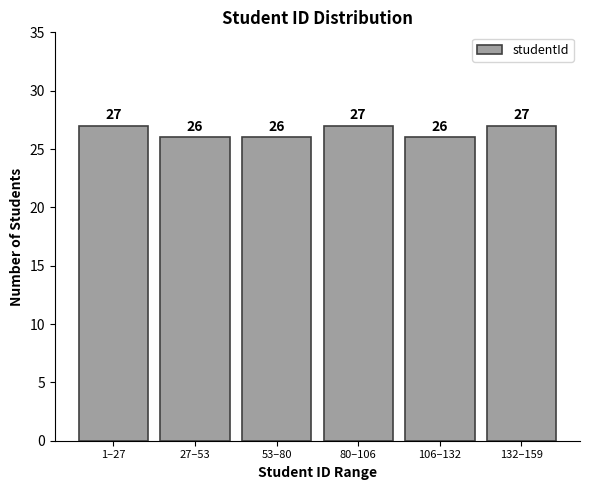

Reading left to right, list all the values displayed in this chart.

27	26	26	27	26	27